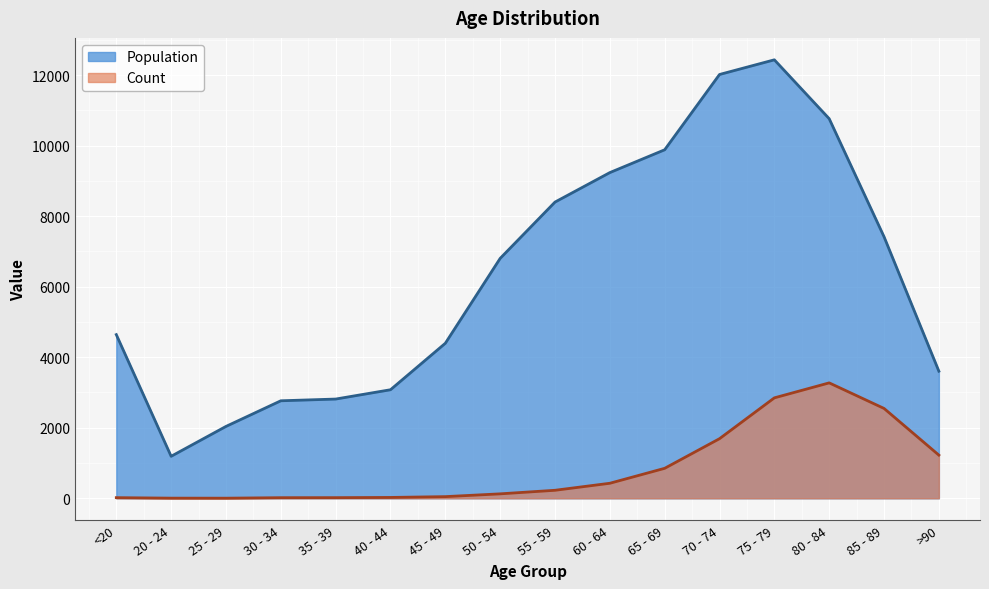

How many lines are shown in the chart?

2